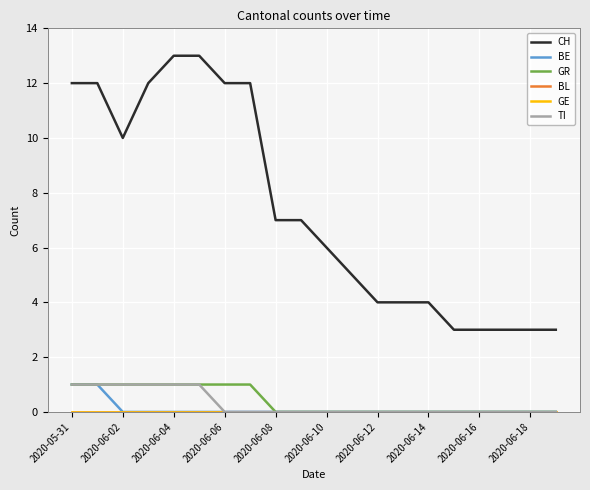

True or false: GR and BL intersect in this chart.

False